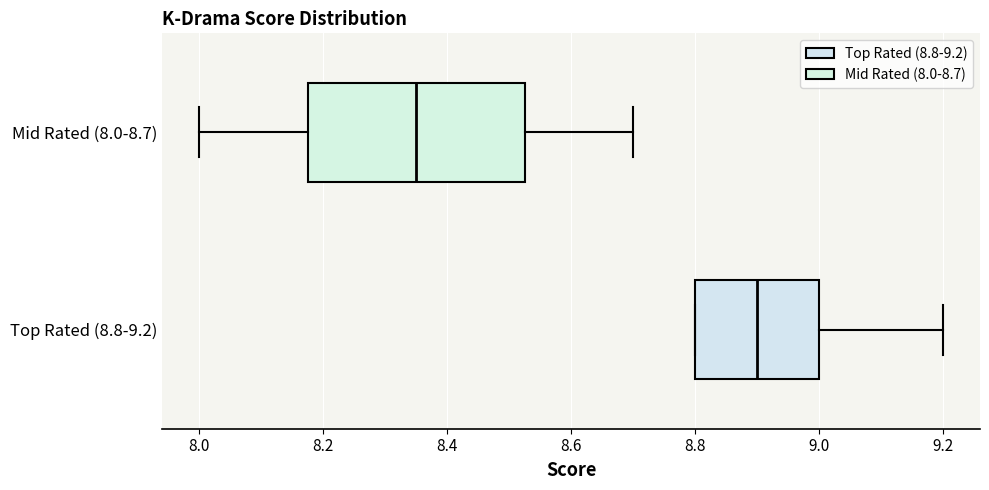

Which box has the furthest to the right median line?

Top Rated (8.8-9.2)